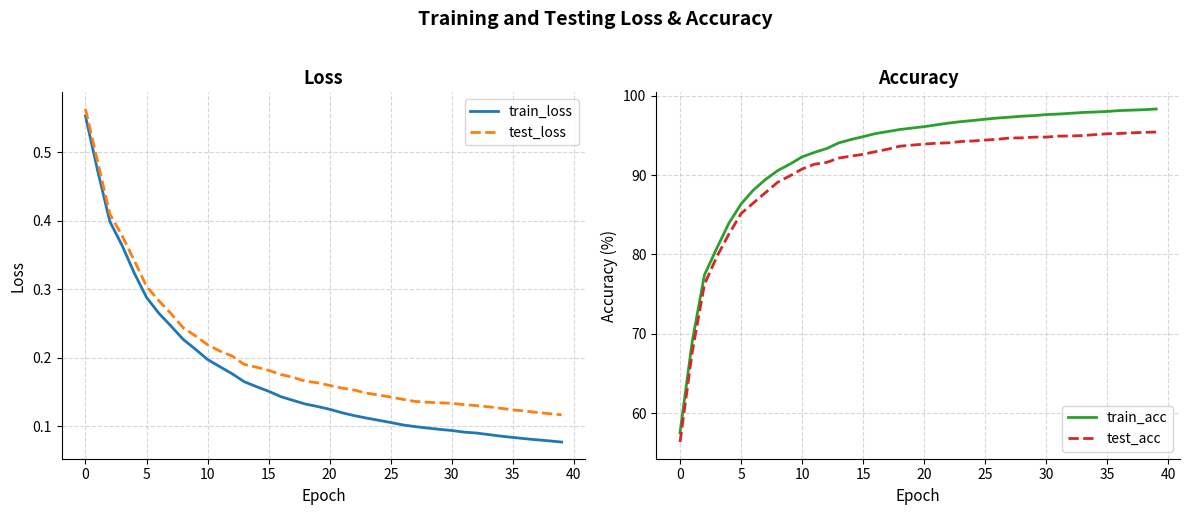

At which label does train_loss reach its minimum?

39